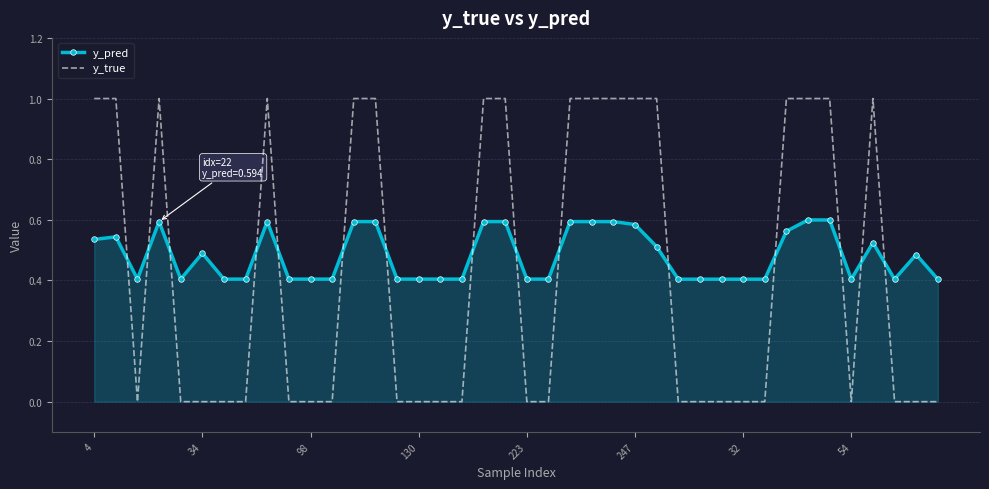

Which series has the largest total across all categories?

y_pred